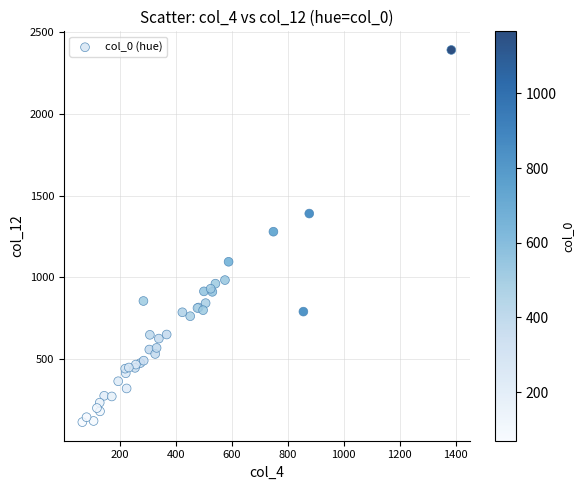

What Y value in the scatter plot is closest to 1253?

1280